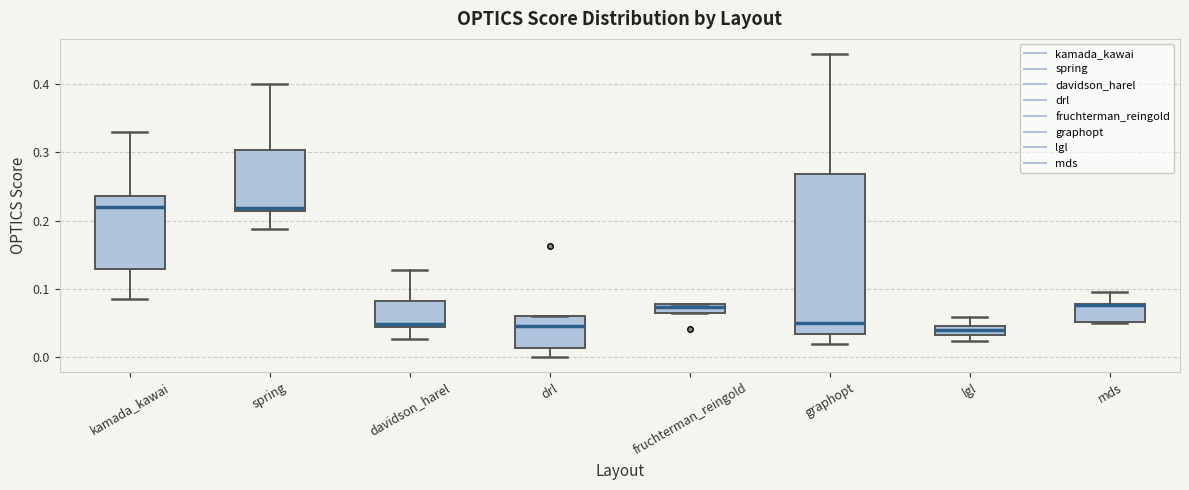

Which box is the tallest, from its lower edge to its upper edge?

graphopt